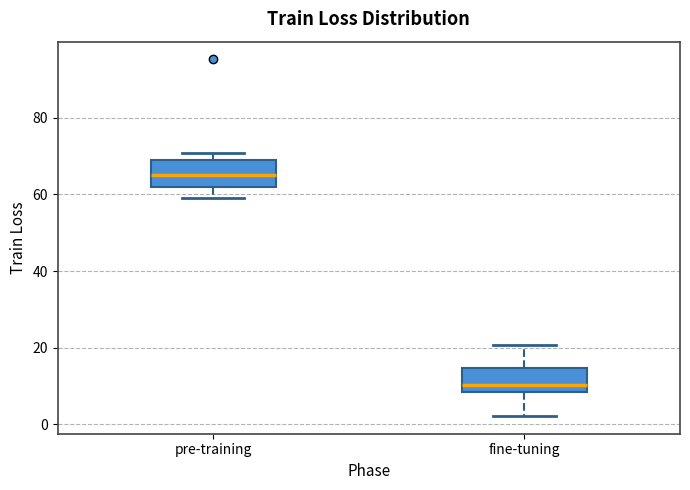

Where does the median line of the box for fine-tuning sit on the y-axis? The values are not printed on the chart, so give them approximately, as read against the axis.

10